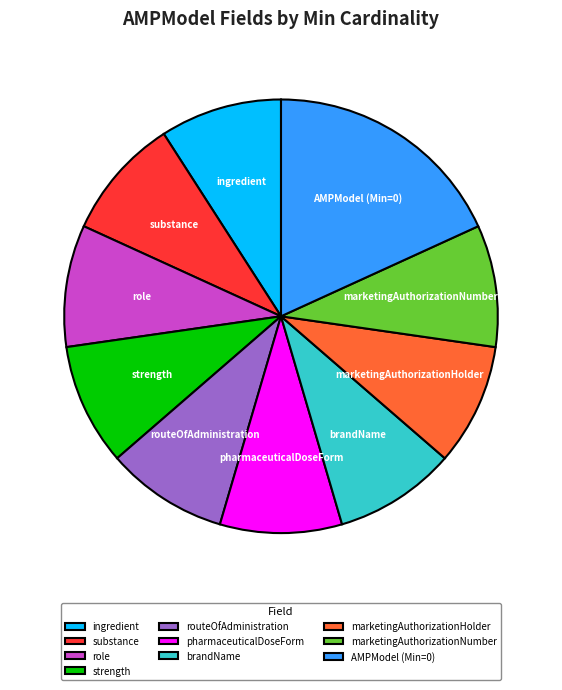

Which slice is the largest?

AMPModel (Min=0)